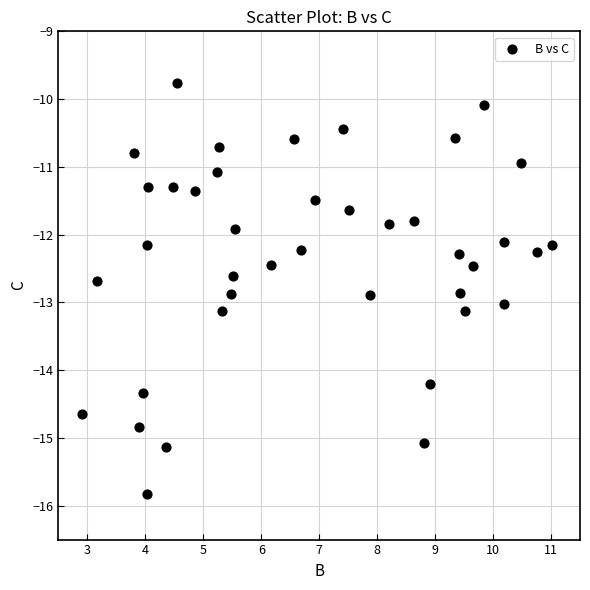

What is the range of X values (max minus min)?

8.1